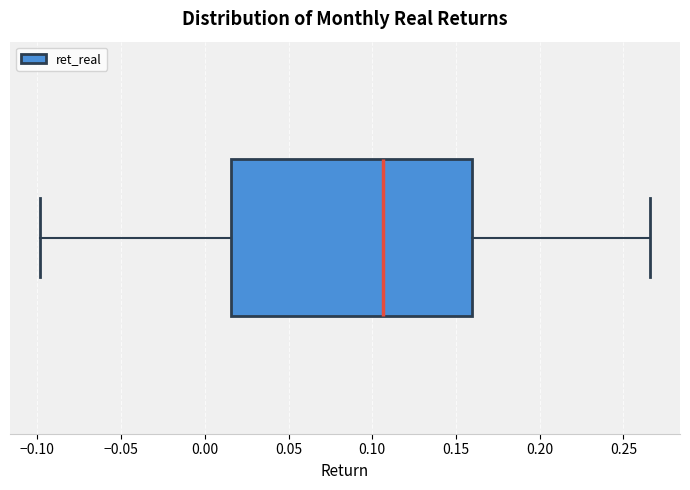

Where does the left whisker of the box end on the x-axis? The values are not printed on the chart, so give them approximately, as read against the axis.

-0.100